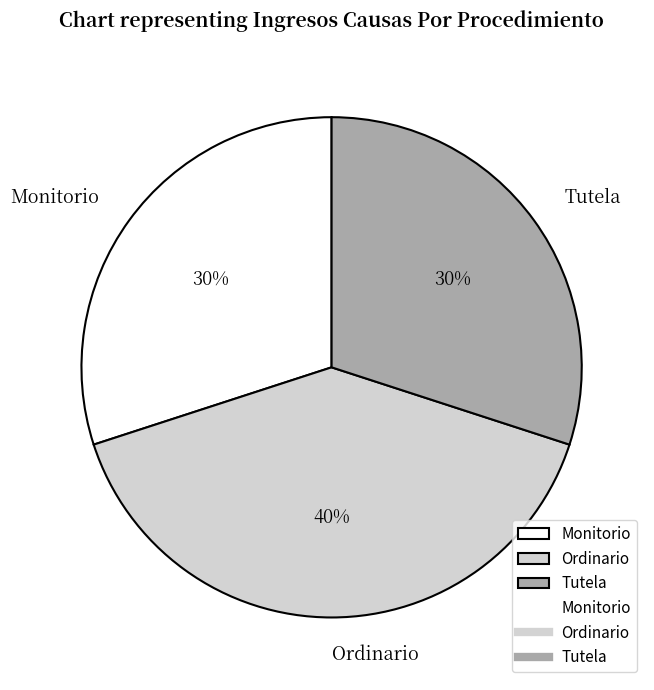

Does Ordinario represent more than half of the total?

No